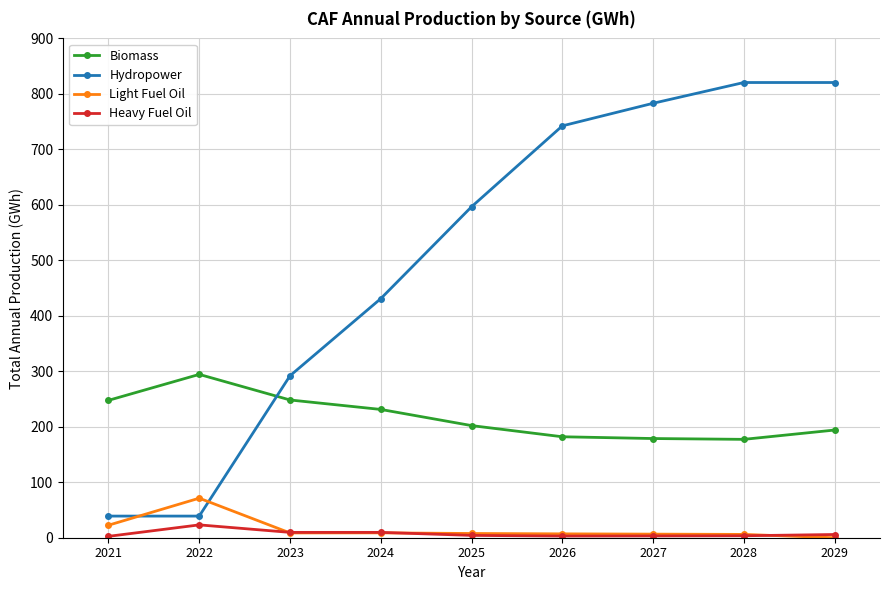

What is the value of the Biomass point at the 4th from the left?

231.2